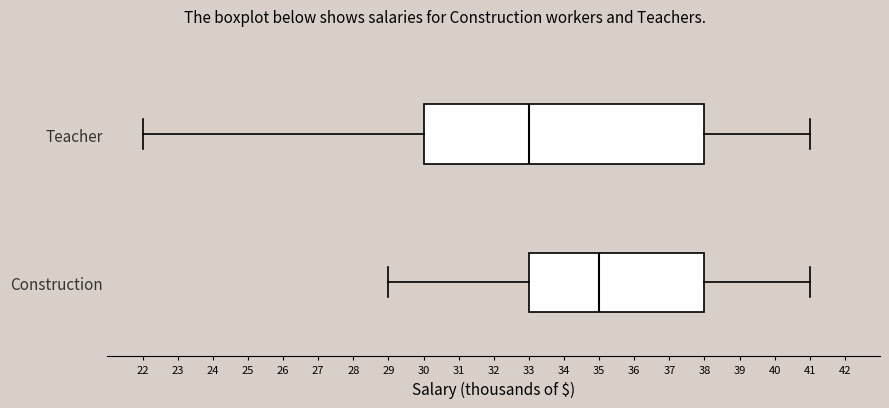

Reading bottom to top, read every box against the x-axis: the position of its median line, the range the box covers, and the ends of its whiskers. The values are not printed on the chart, so give them approximately, as read against the axis.

Construction: median 35, box 33 to 38, whiskers 29 to 41
Teacher: median 33, box 30 to 38, whiskers 22 to 41